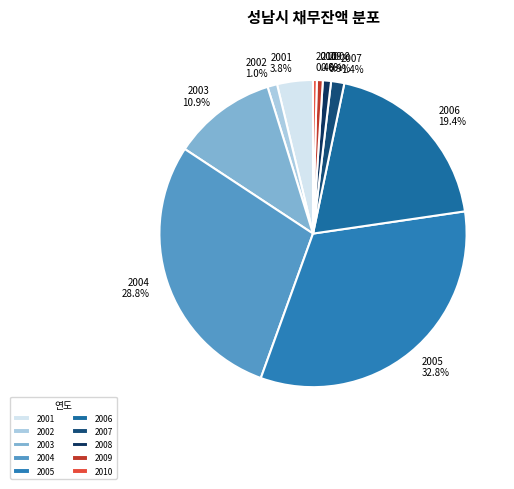

To the nearest percent, what is the difference between the largest and smallest slice percentages?

32%